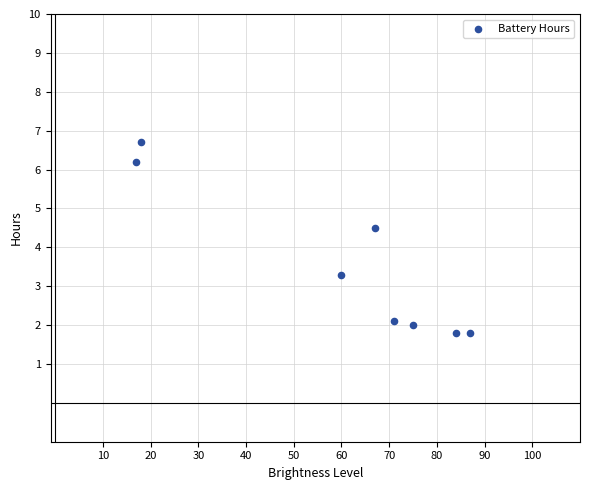

What is the average X value?

59.9